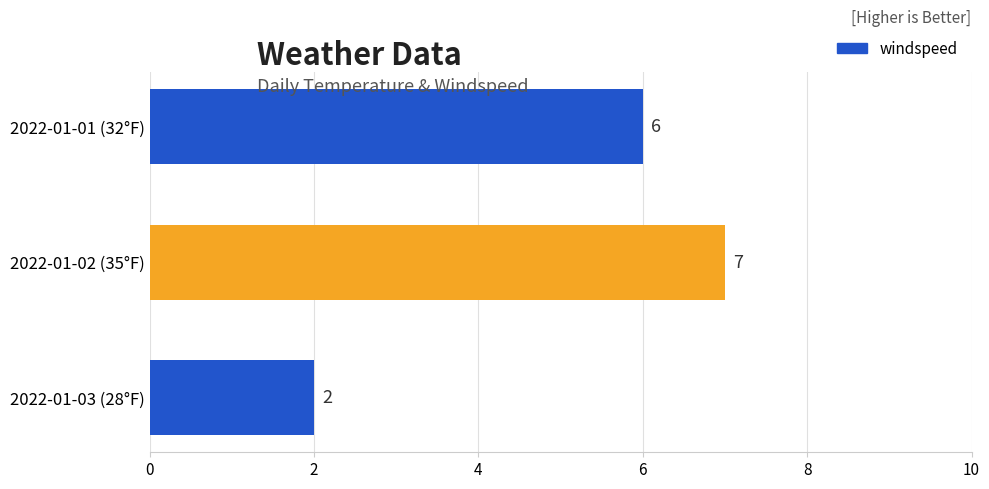

Approximately how many times larger is the value at 2022-01-03 (28°F) compared to 2022-01-02 (35°F)?

0.3